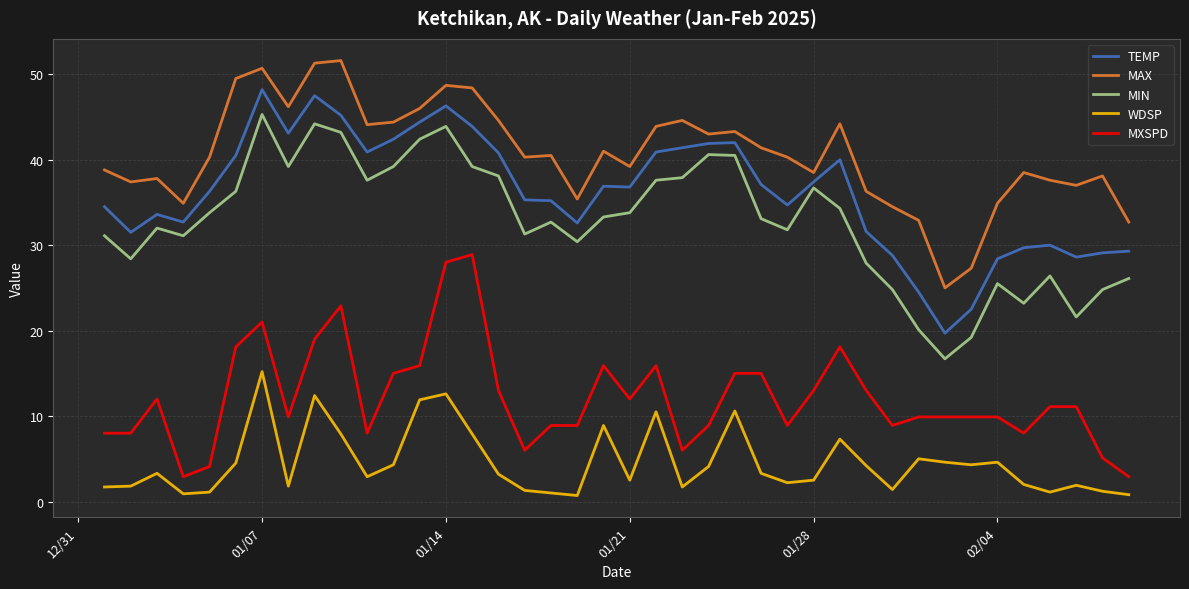

True or false: MXSPD and WDSP cross at least once.

False